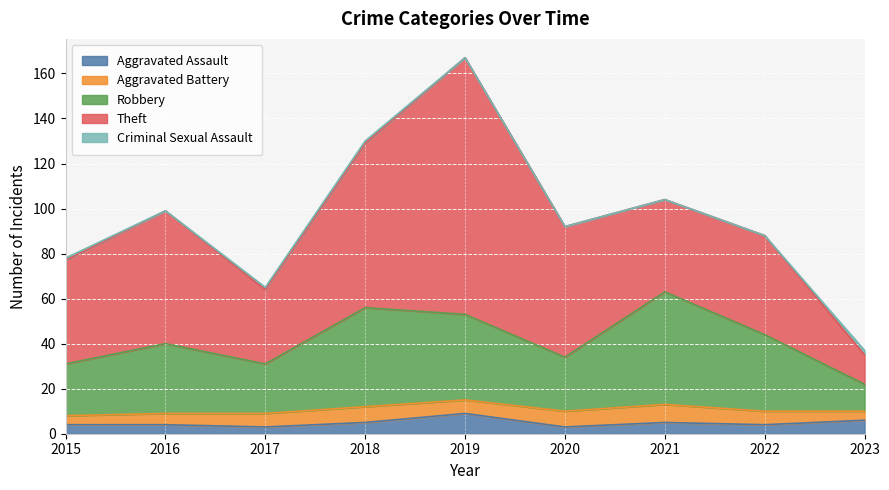

The value of Aggravated Assault at 2018 is 5. True or false?

True